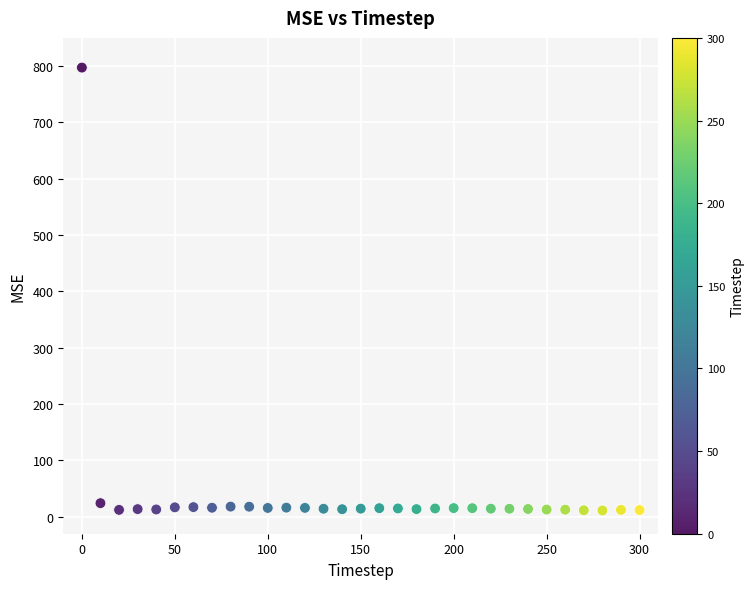

What is the range of X values (max minus min)?

300.0